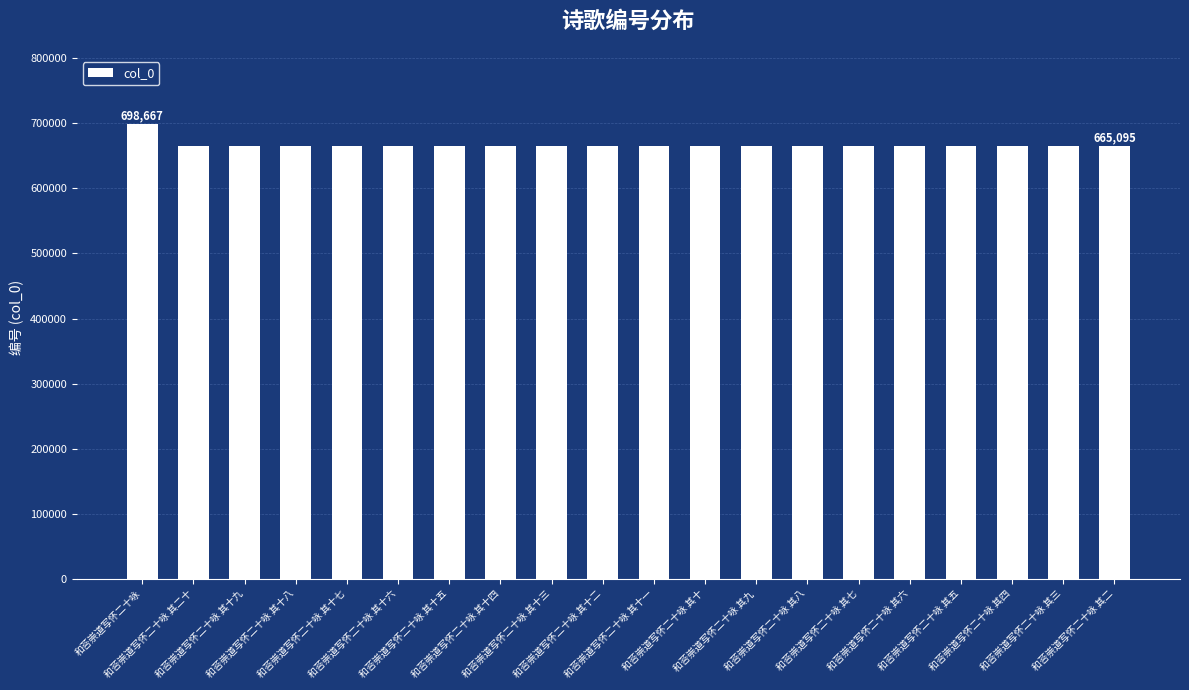

What is the maximum value shown in the chart?

698667